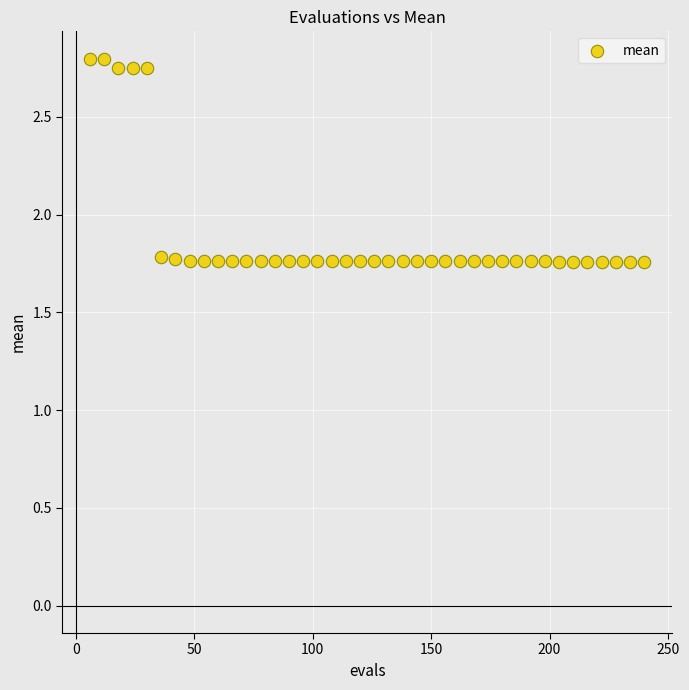

What is the range of Y values (max minus min)?

1.0